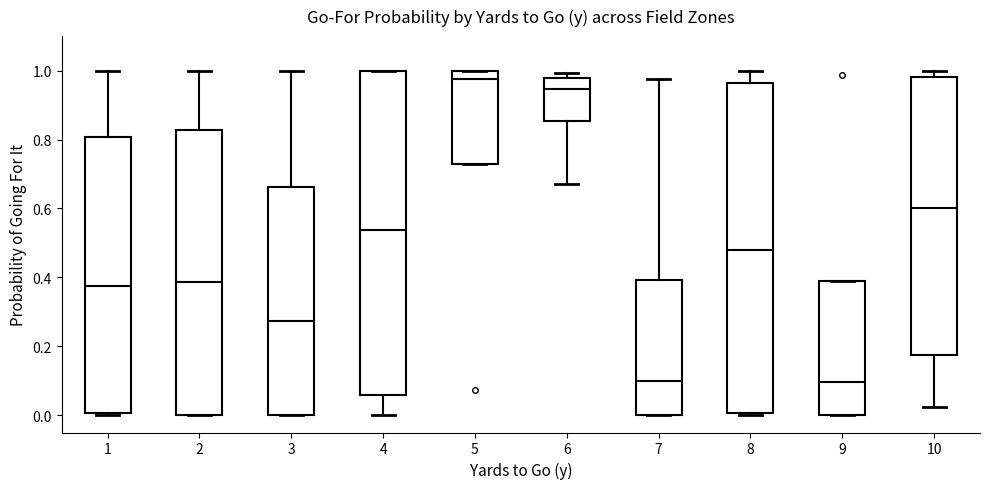

Reading left to right, transcribe this box plot: for each box, give where its median line is, the range the box spans, and where its two whiskers end, as read against the y-axis. The values are not printed on the chart, so give them approximately, as read against the axis.

1: median 0.38, box 0.00 to 0.80, whiskers 0.00 to 1.00
2: median 0.38, box 0.00 to 0.82, whiskers 0.00 to 1.00
3: median 0.28, box 0.00 to 0.66, whiskers 0.00 to 1.00
4: median 0.54, box 0.06 to 1.00, whiskers 0.00 to 1.00
5: median 0.98, box 0.72 to 1.00, whiskers 0.72 to 1.00
6: median 0.94, box 0.86 to 0.98, whiskers 0.68 to 1.00
7: median 0.10, box 0.00 to 0.40, whiskers 0.00 to 0.98
8: median 0.48, box 0.00 to 0.96, whiskers 0.00 (just below the box's lower edge) to 1.00
9: median 0.10, box 0.00 to 0.40, whiskers 0.00 to 0.40
10: median 0.60, box 0.18 to 0.98, whiskers 0.02 to 1.00